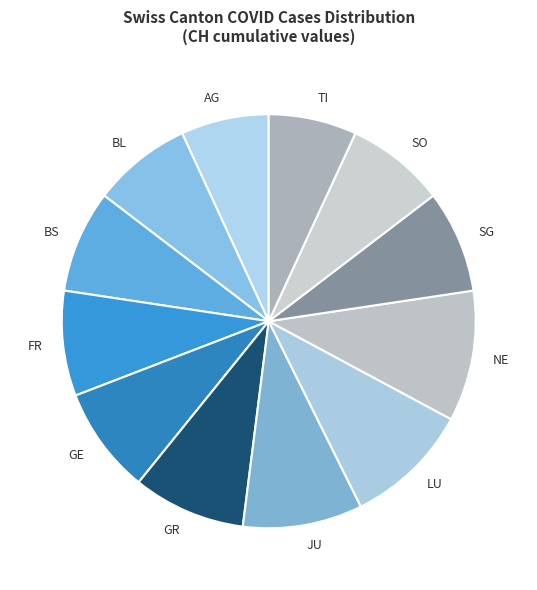

Count the number of slices in the pie.

12